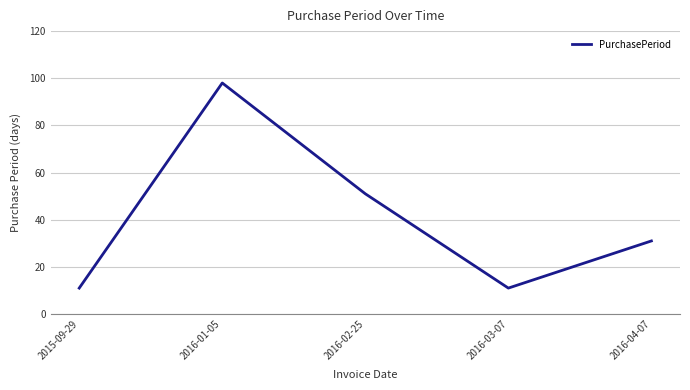

The value at 2016-03-07 is 11. True or false?

True